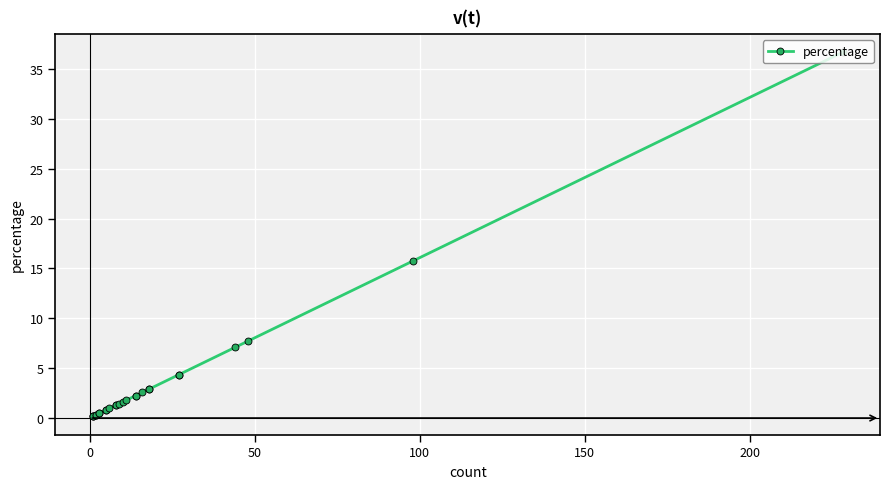

Is this an area chart (filled region under the line)?

No